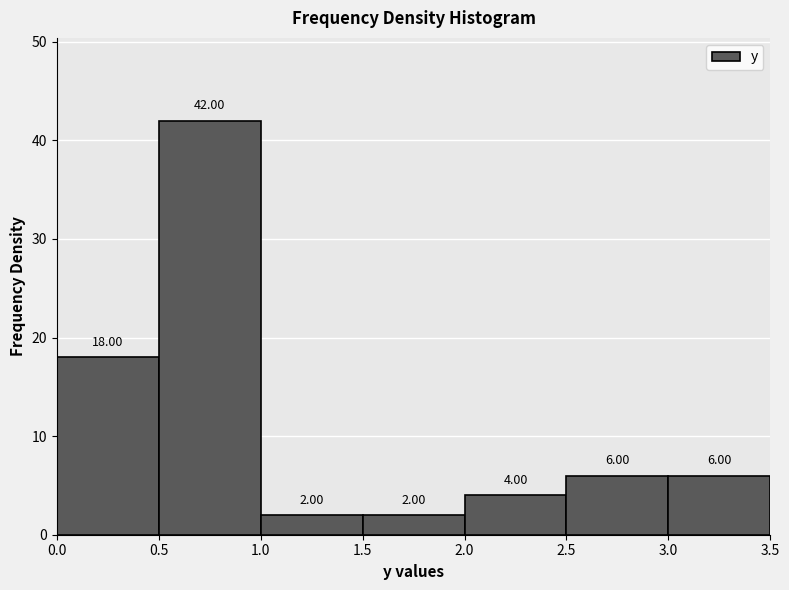

Reading left to right, list every bar in this chart as the range it spans on the x-axis followed by its height.

0.0 to 0.5: 18.00
0.5 to 1.0: 42.00
1.0 to 1.5: 2.00
1.5 to 2.0: 2.00
2.0 to 2.5: 4.00
2.5 to 3.0: 6.00
3.0 to 3.5: 6.00